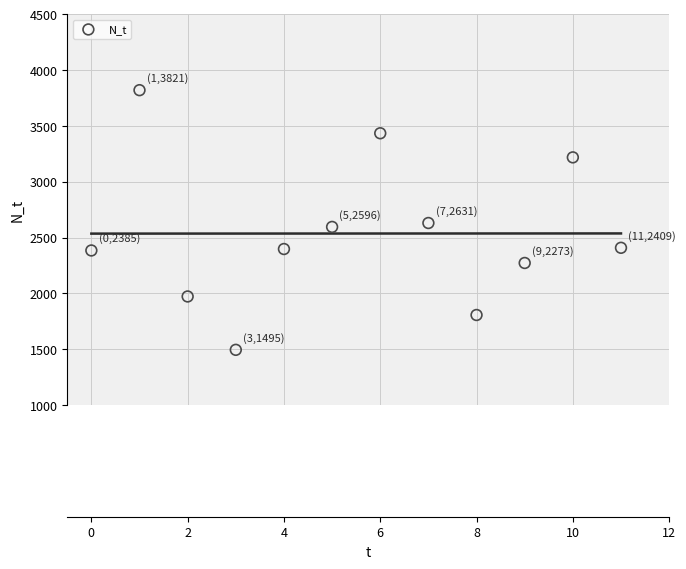

What is the average Y value?

2537